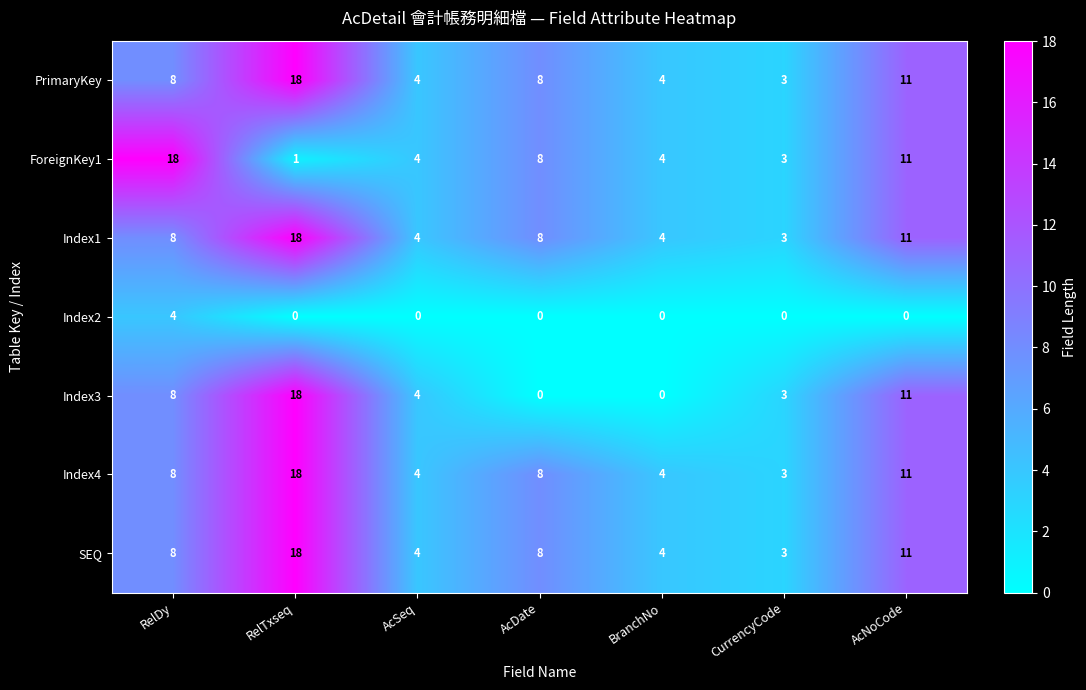

Is the value of SEQ at RelDy greater than the value of Index2 at AcSeq?

Yes